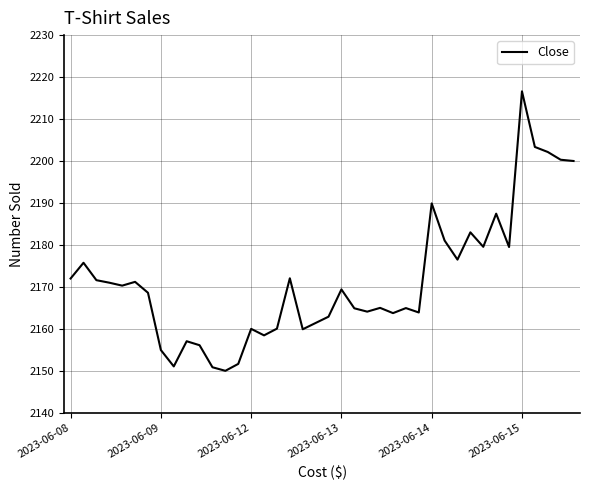

What is the smallest value displayed?

2150.0